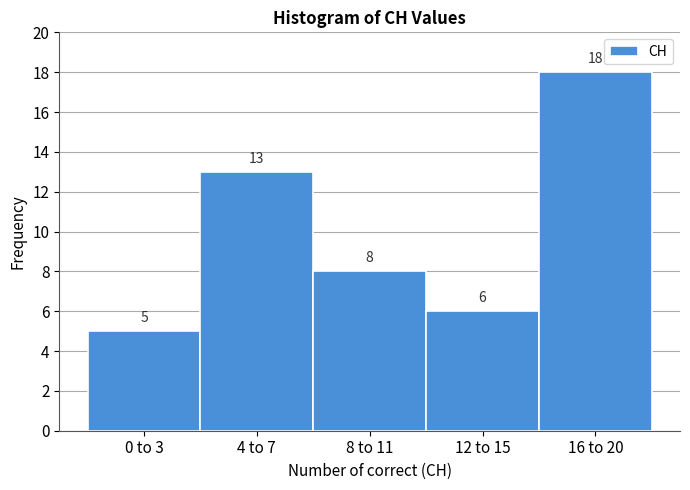

Reading left to right, list all the values displayed in this chart.

0 to 3=5	4 to 7=13	8 to 11=8	12 to 15=6	16 to 20=18